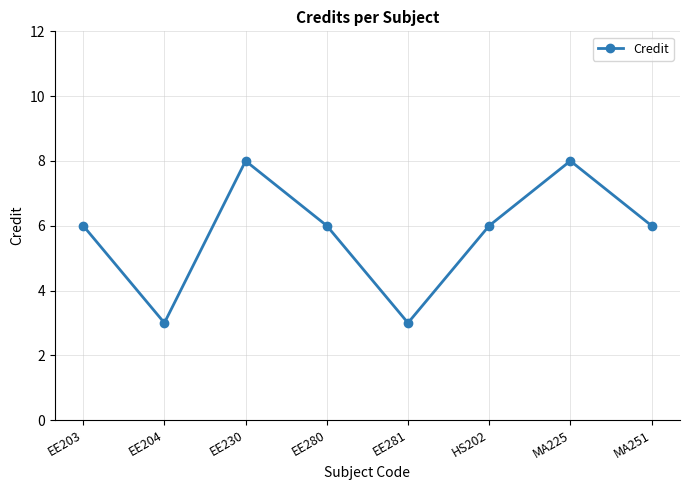

The chart shows a value of 6 at MA251. True or false?

True